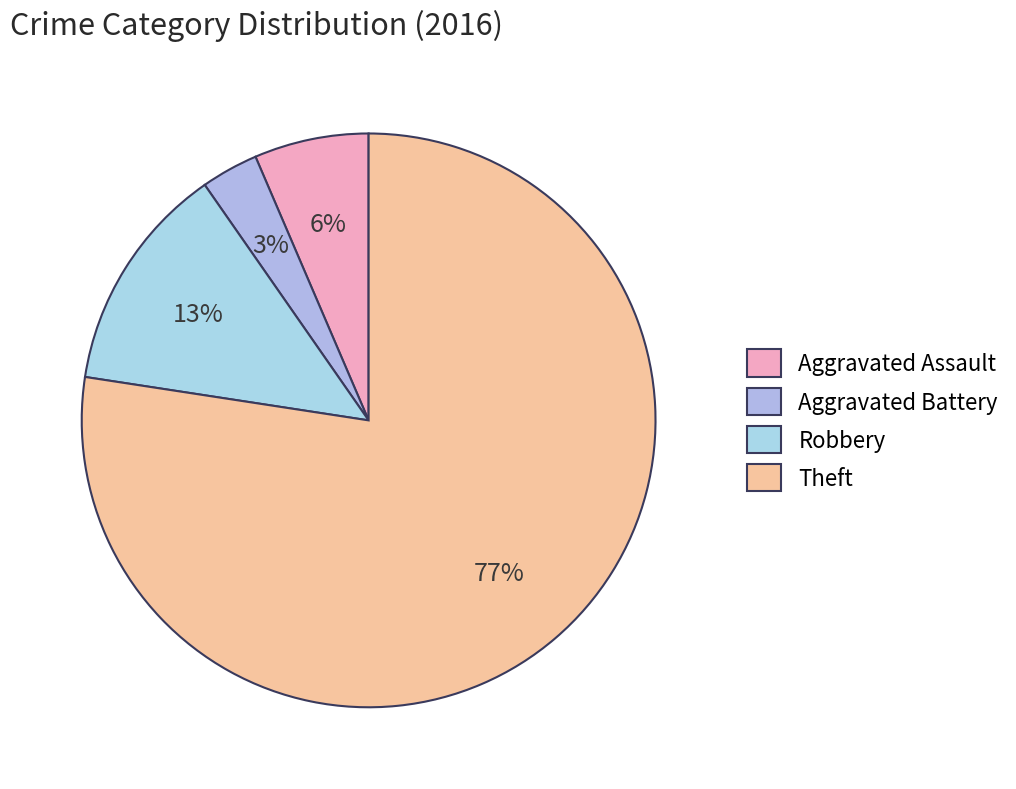

To the nearest percent, what is the average slice percentage?

25%